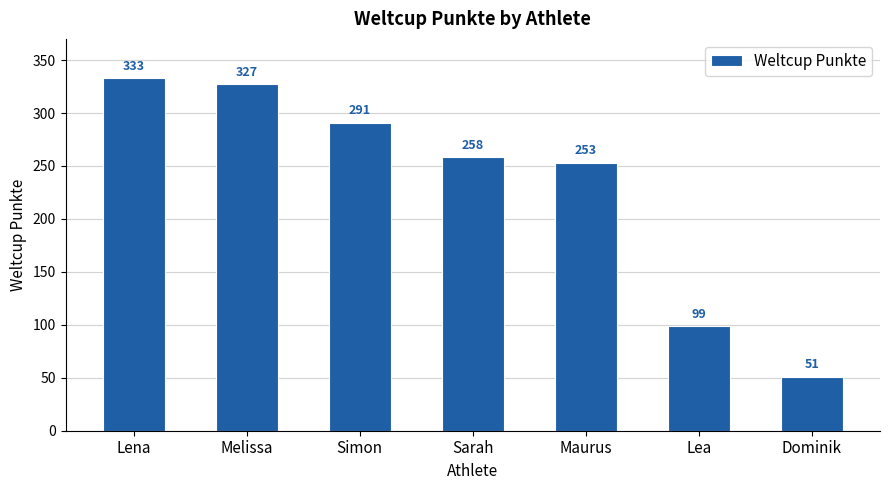

How many distinct data groups are displayed?

1